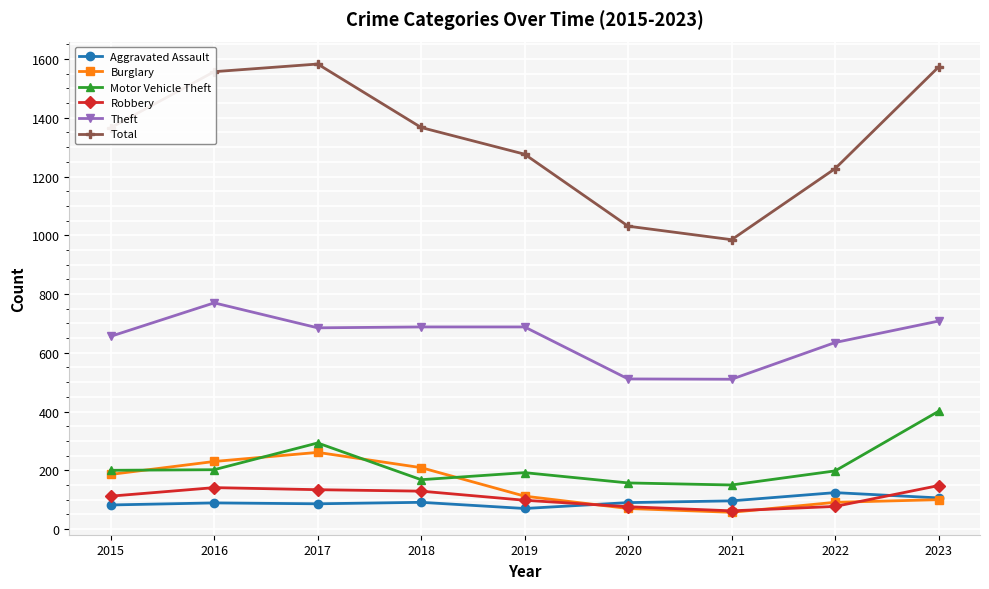

Which category has the lowest value in the Robbery series?

2021